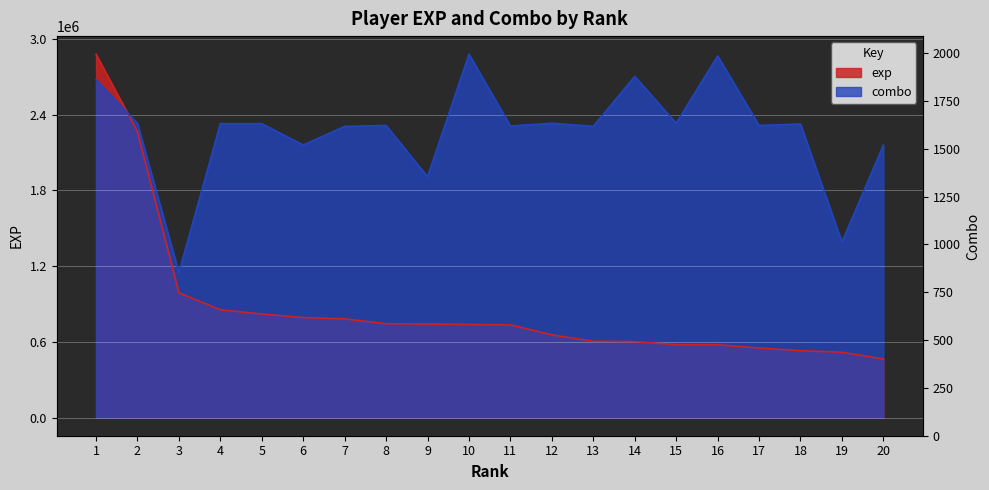

Reading right to left, extract all data points from this chart.

exp: 463894.0	517445.0	529862.0	551092.0	576709.0	577524.0	601527.0	604465.0	655138.0	734312.0	737499.0	740898.0	743091.0	781940.0	792132.0	820380.0	853495.0	989131.0	2265585.0	2877672.0
combo: 2157531.0	1389669.7	2325274.7	2313706.1	2864657.4	2331058.9	2702698.0	2306475.8	2331058.9	2309367.9	2877672.0	1907361.5	2313706.1	2306475.8	2158977.0	2328166.8	2328166.8	1148176.7	2329612.9	2676668.8